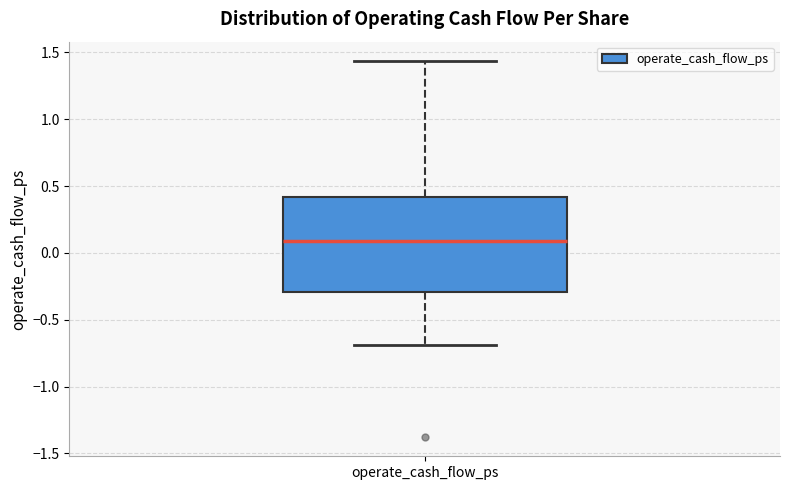

Transcribe this box plot: give where the median line is, the range the box spans, and where the two whiskers end, as read against the y-axis. The values are not printed on the chart, so give them approximately, as read against the axis.

median 0.10, box -0.30 to 0.40, whiskers -0.70 to 1.45